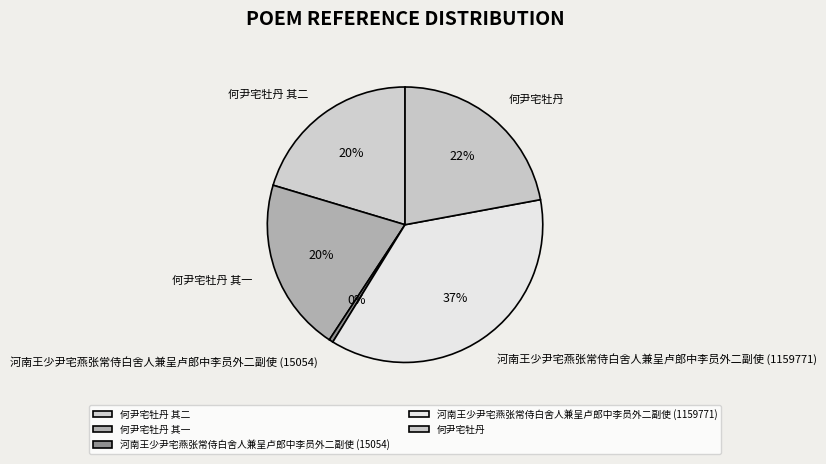

Which category has the biggest portion of the pie?

河南王少尹宅燕张常侍白舍人兼呈卢郎中李员外二副使 (1159771)